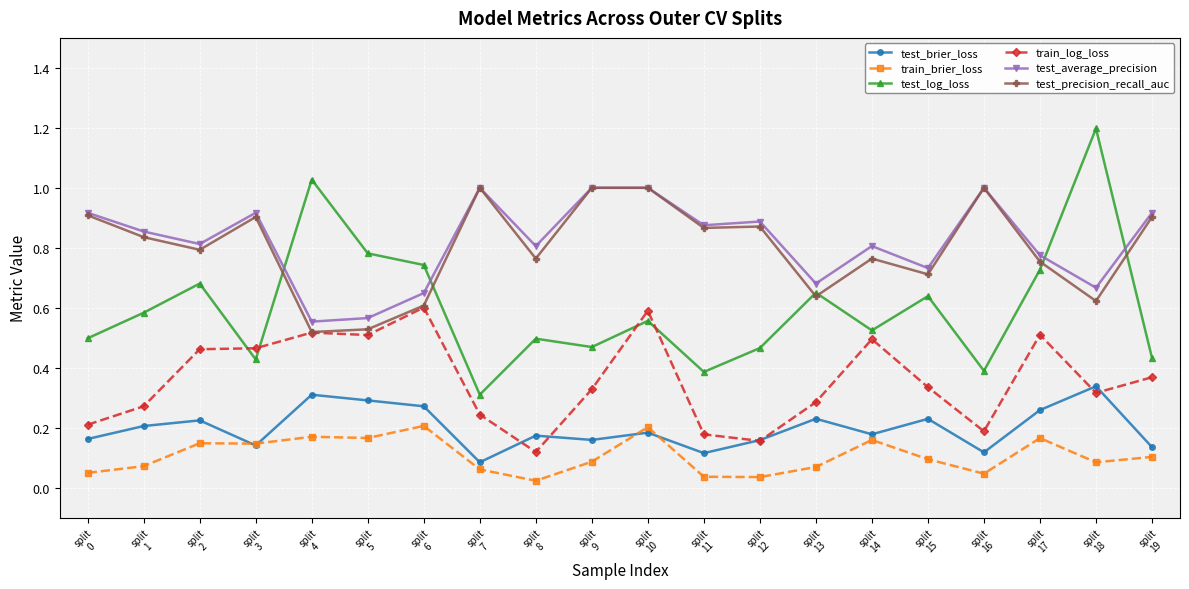

Does the chart display data point markers on the line(s)?

Yes